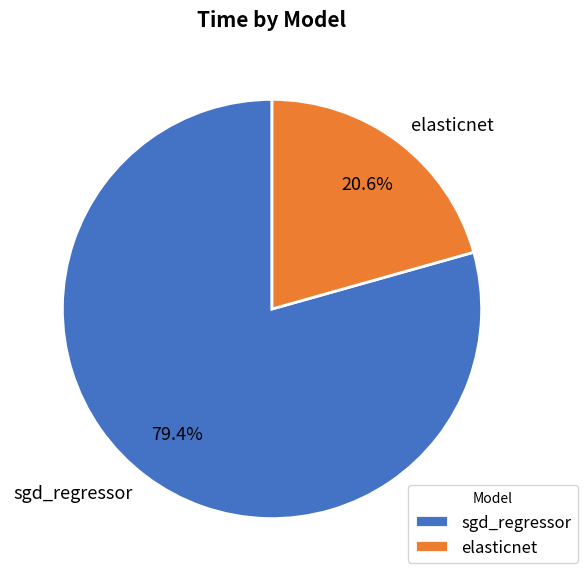

True or false: sgd_regressor accounts for 79% of the total.

True